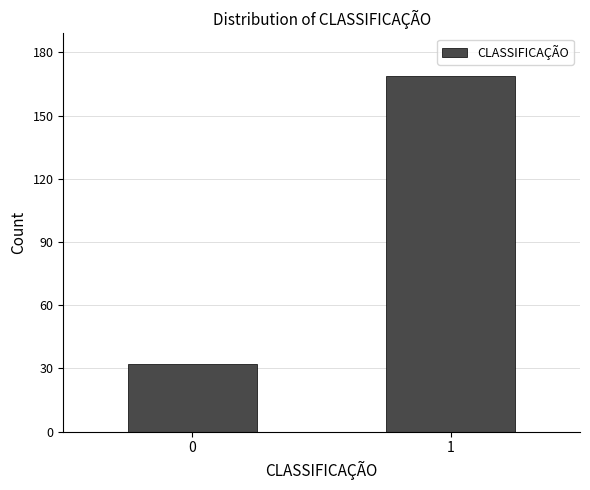

Reading left to right, transcribe all the data shown in this chart.

32	169